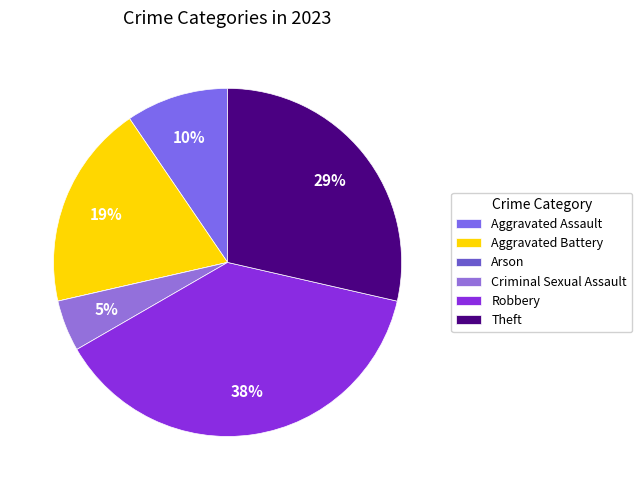

What is the smallest slice in the pie chart?

Arson